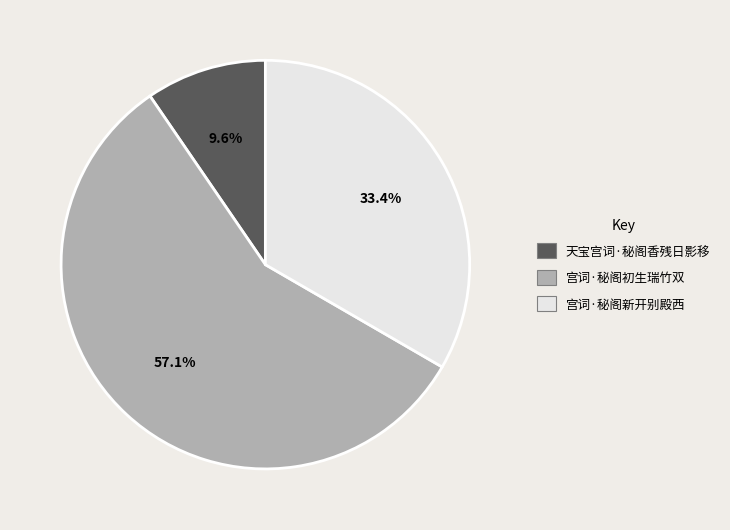

What percentage is the 宫词·秘阁新开别殿西 slice, to the nearest percent?

33%